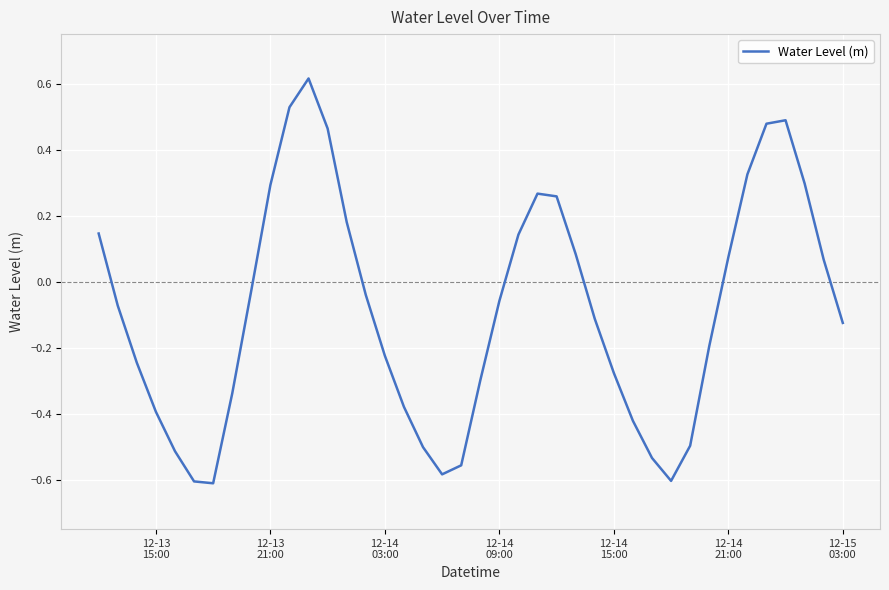

What is the difference between the maximum and minimum values?

1.2